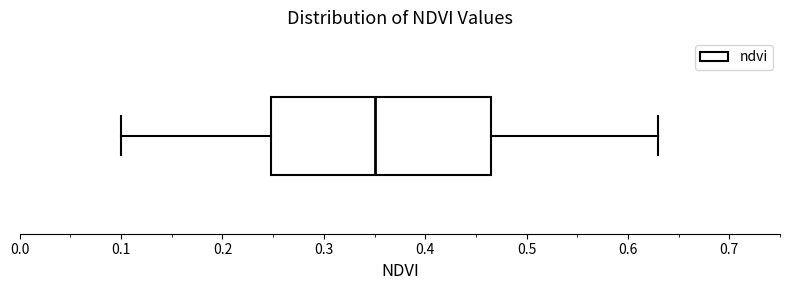

Where is the left edge of the box on the x-axis? The values are not printed on the chart, so give them approximately, as read against the axis.

0.25